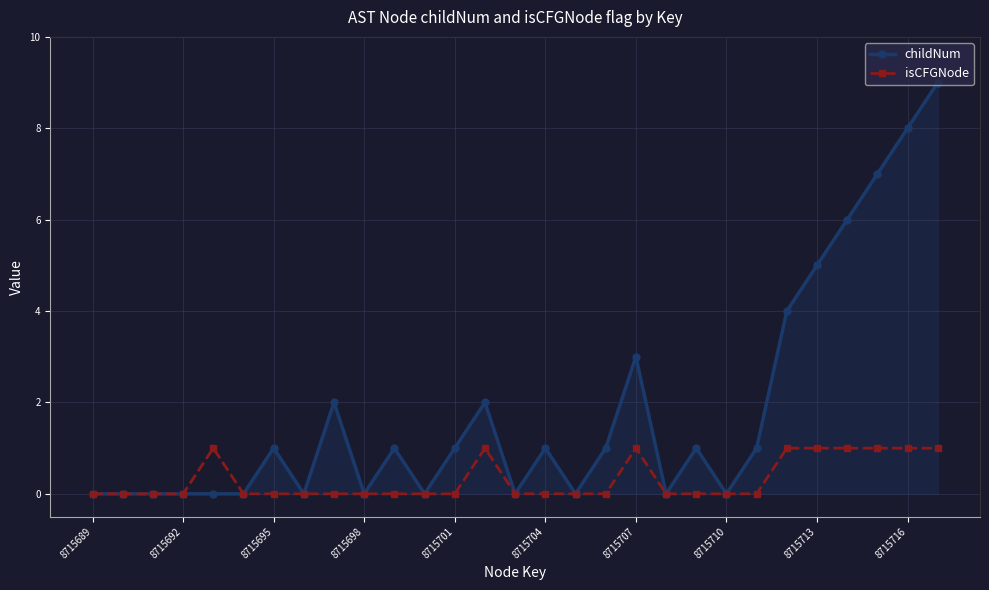

Rank the series by their average value, from highest to lowest.

childNum, isCFGNode